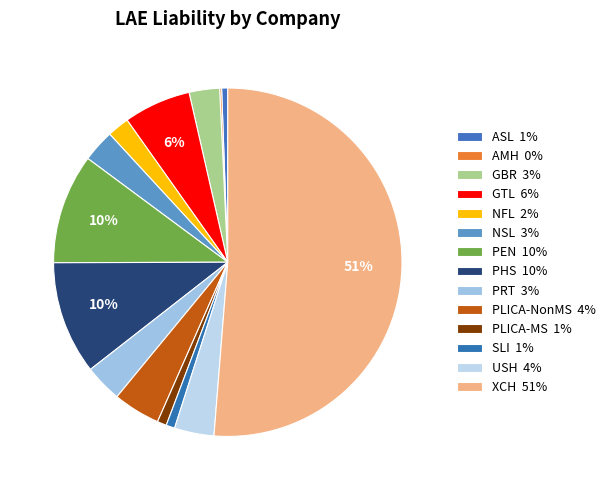

How many segments does this pie chart have?

14